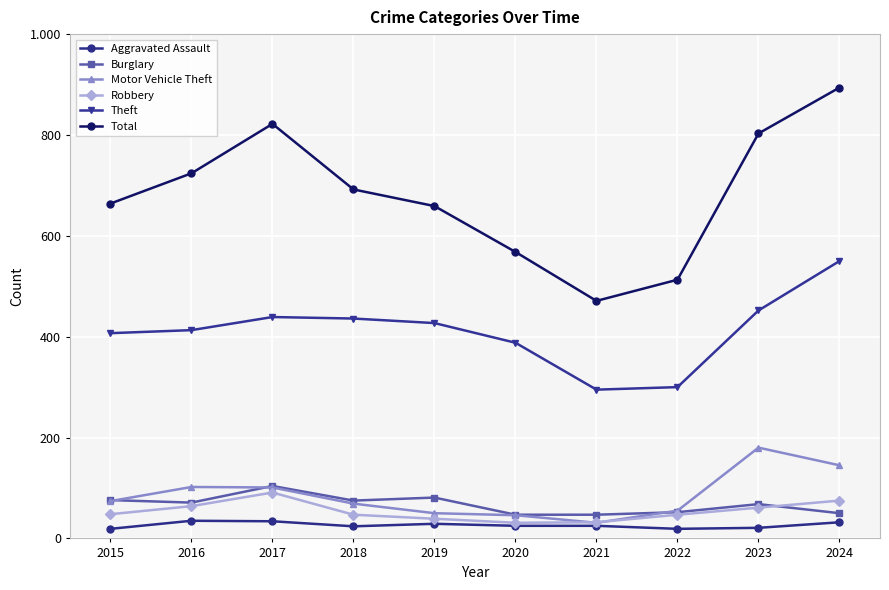

What are all the series names shown in the legend?

Aggravated Assault, Burglary, Motor Vehicle Theft, Robbery, Theft, Total